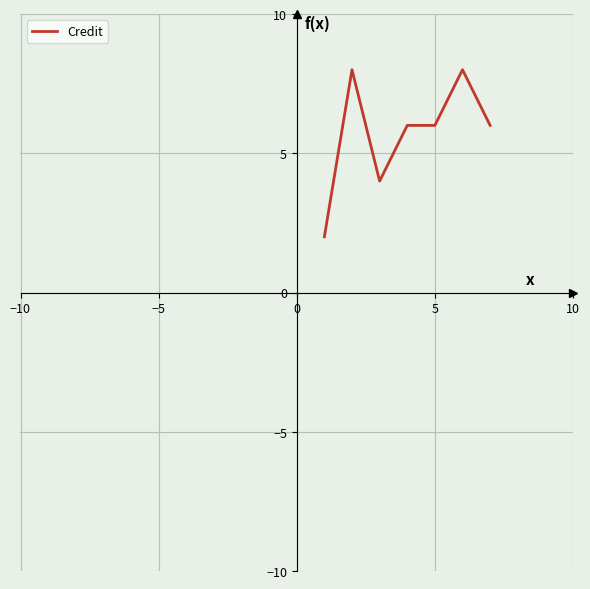

Count the values in the range 4 to 8.

6